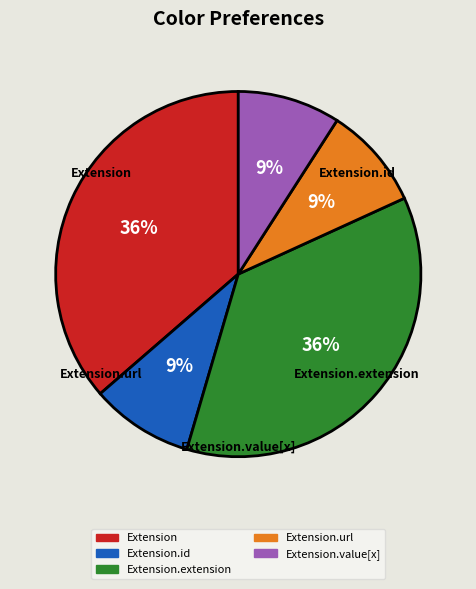

To the nearest percent, what is the average slice percentage?

20%